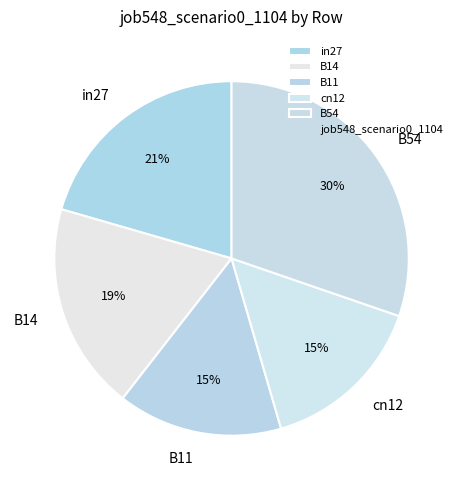

To the nearest percent, what portion does B14 represent?

19%